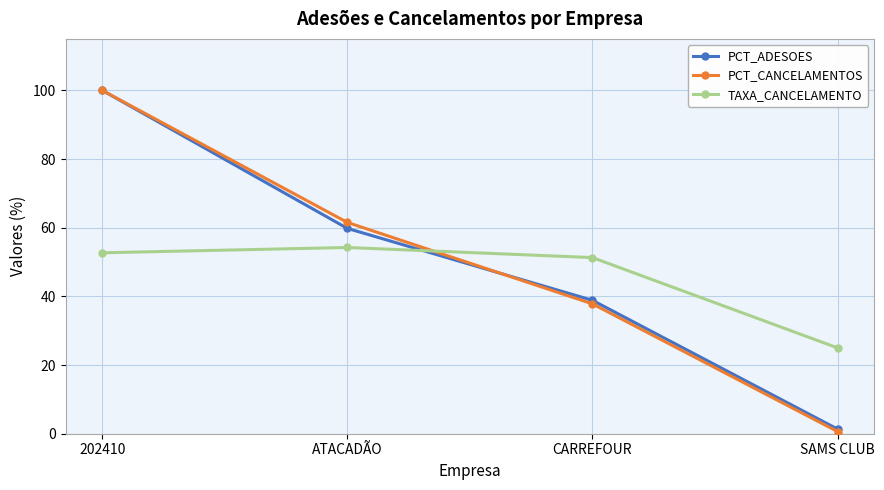

How many times do PCT_CANCELAMENTOS and TAXA_CANCELAMENTO cross each other?

1